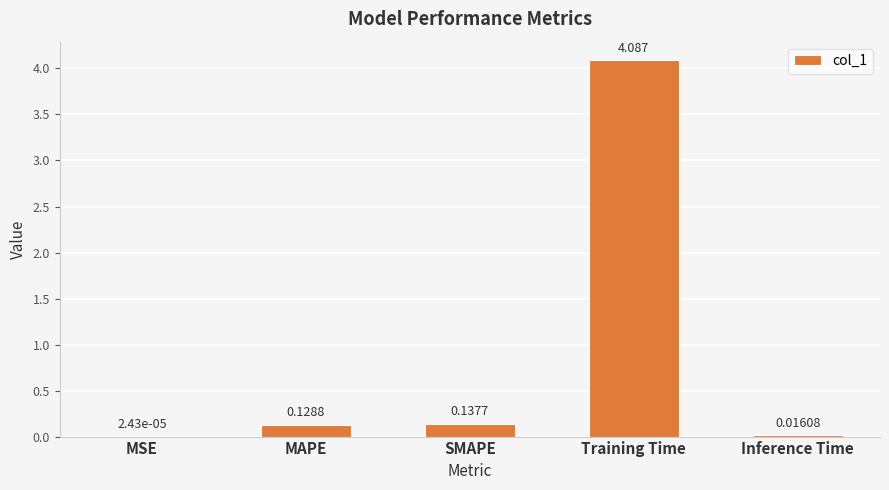

Between MSE and MAPE, which is larger?

MAPE